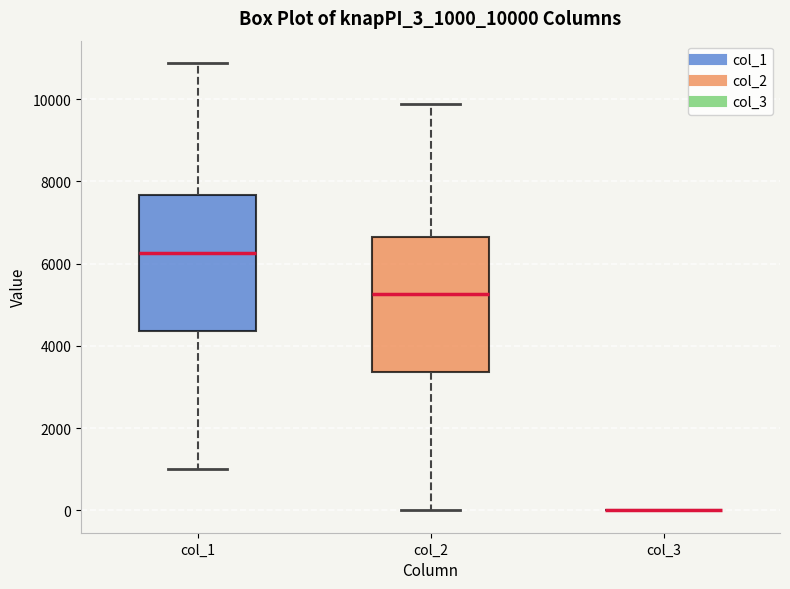

Where does the median line of the box for col_2 sit on the y-axis? The values are not printed on the chart, so give them approximately, as read against the axis.

5200